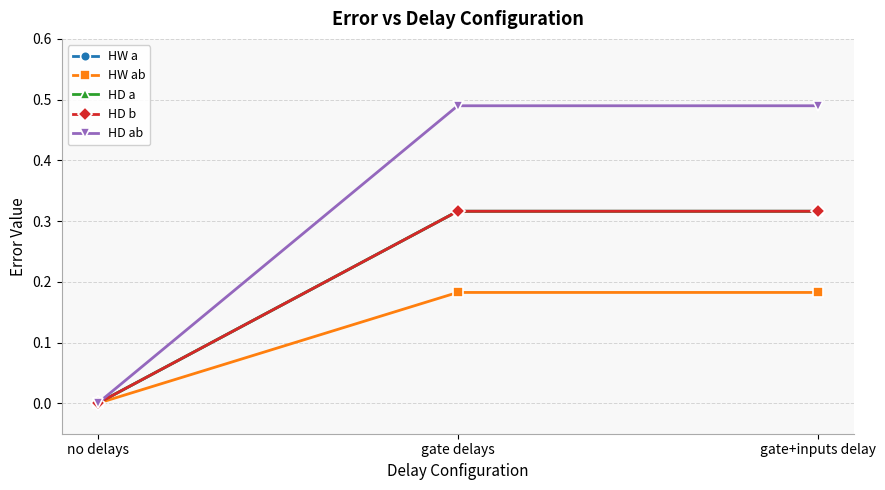

Does the chart have visible grid lines?

Yes